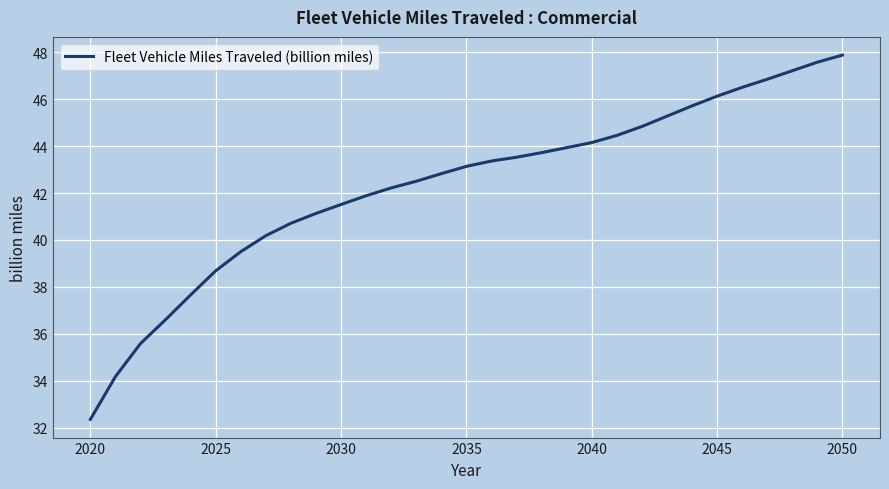

What is the difference between the maximum and minimum values?

15.5